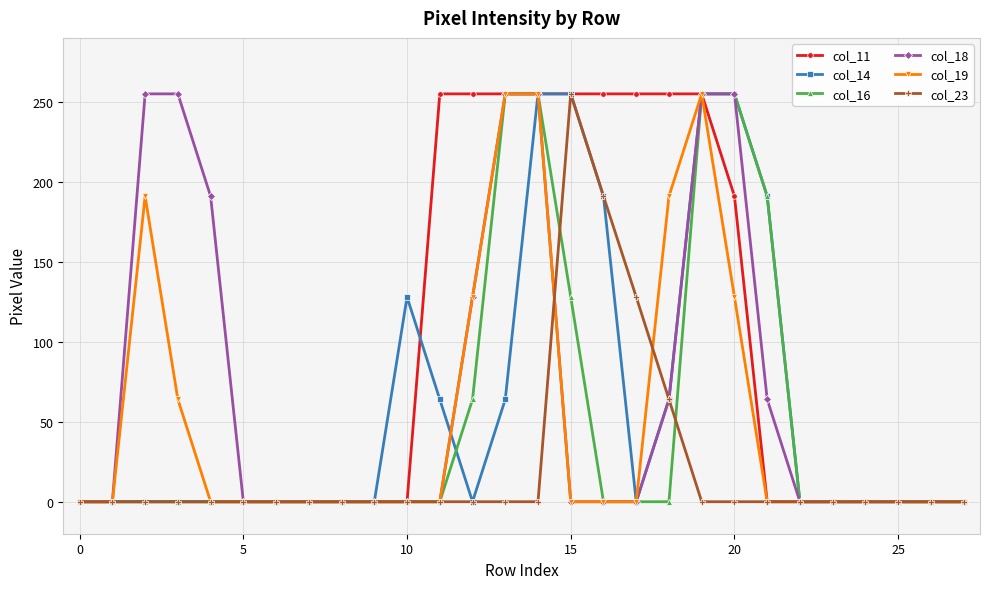

What is the value of the col_18 point at the 14th from the left?

255